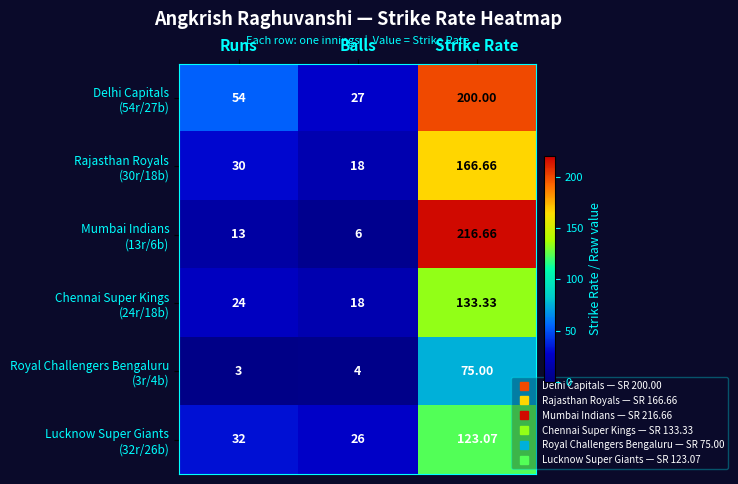

Which category has the highest value across all series?

Strike Rate